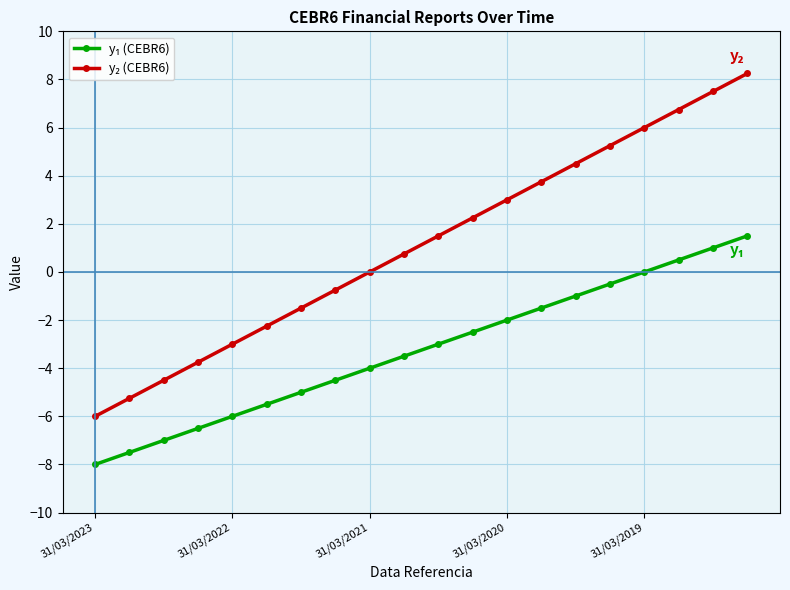

What is the minimum value shown in the chart?

-8.0